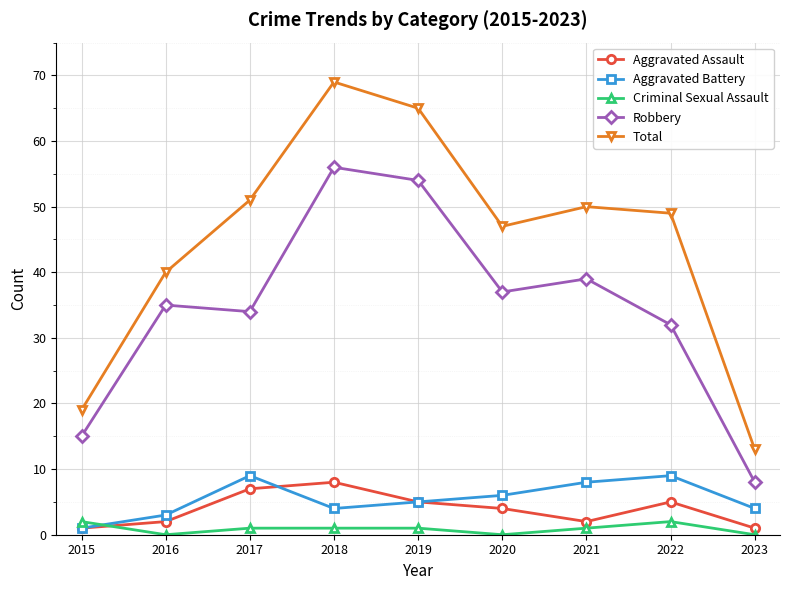

Is it true that Total equals 65 at 2019?

True